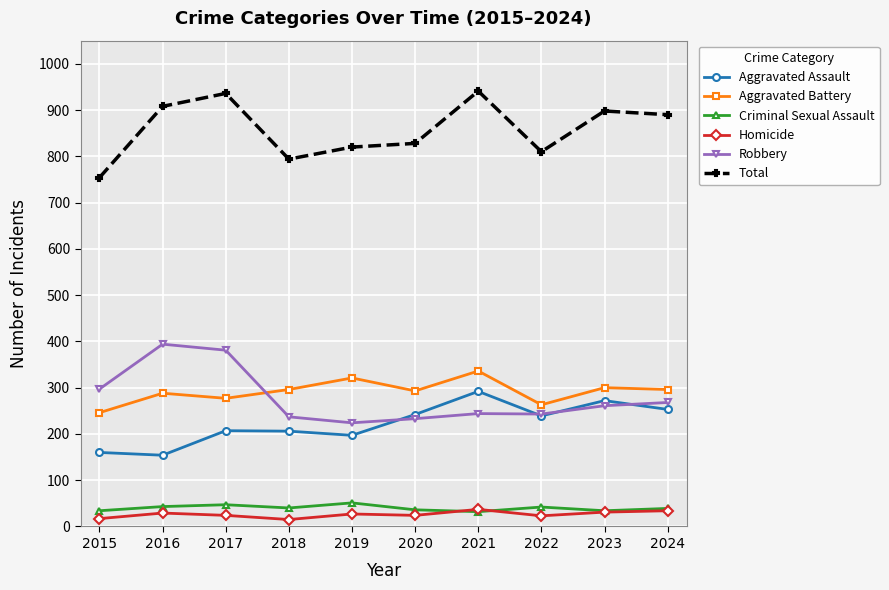

Where does the Aggravated Assault series first go above 239?

2020